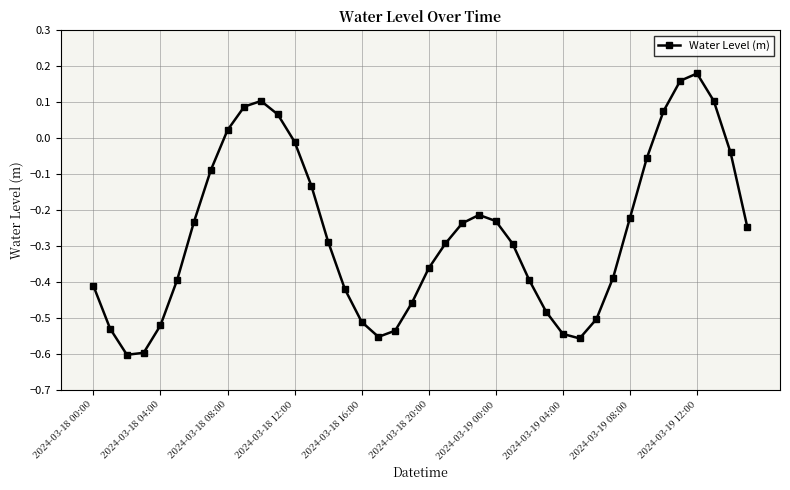

How many points are lower than both their immediate neighbors (excluding endpoints)?

3